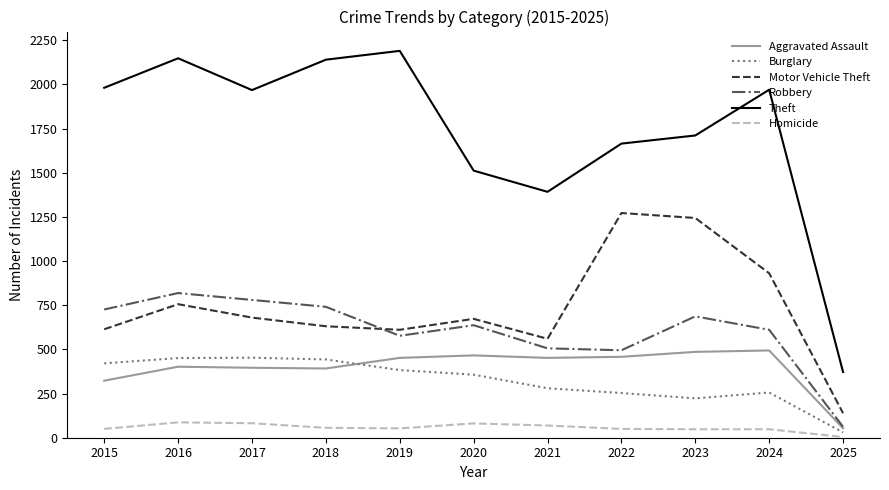

Between 2016 and 2021, which series saw the biggest shift?

Theft